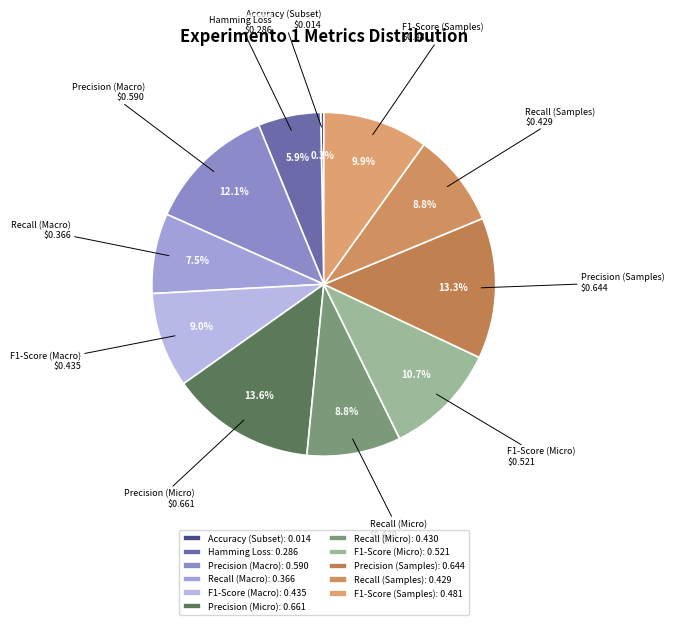

Is it true that F1-Score (Samples) is 10% of the pie?

True